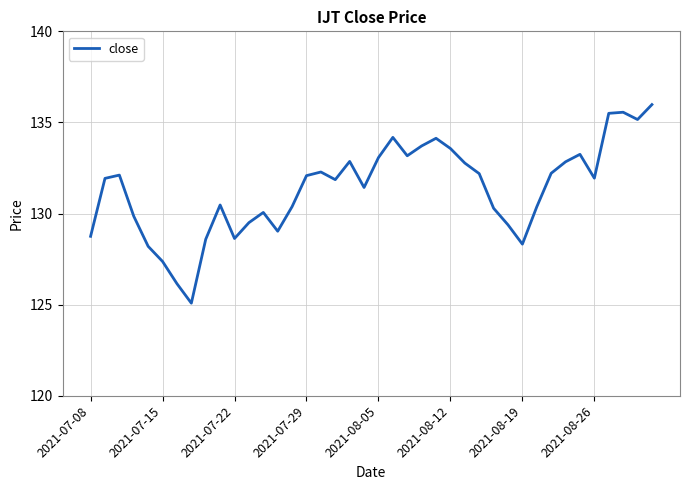

What is the difference between the maximum and minimum values?

10.9